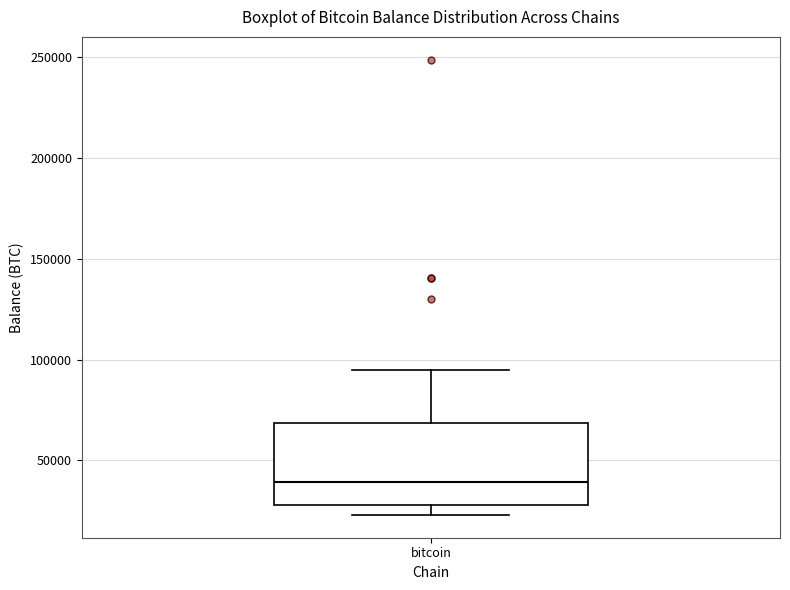

Read this box plot against the y-axis: the position of the median line, the range covered by the box, and the ends of both whiskers. The values are not printed on the chart, so give them approximately, as read against the axis.

median 40000, box 30000 to 70000, whiskers 25000 to 95000